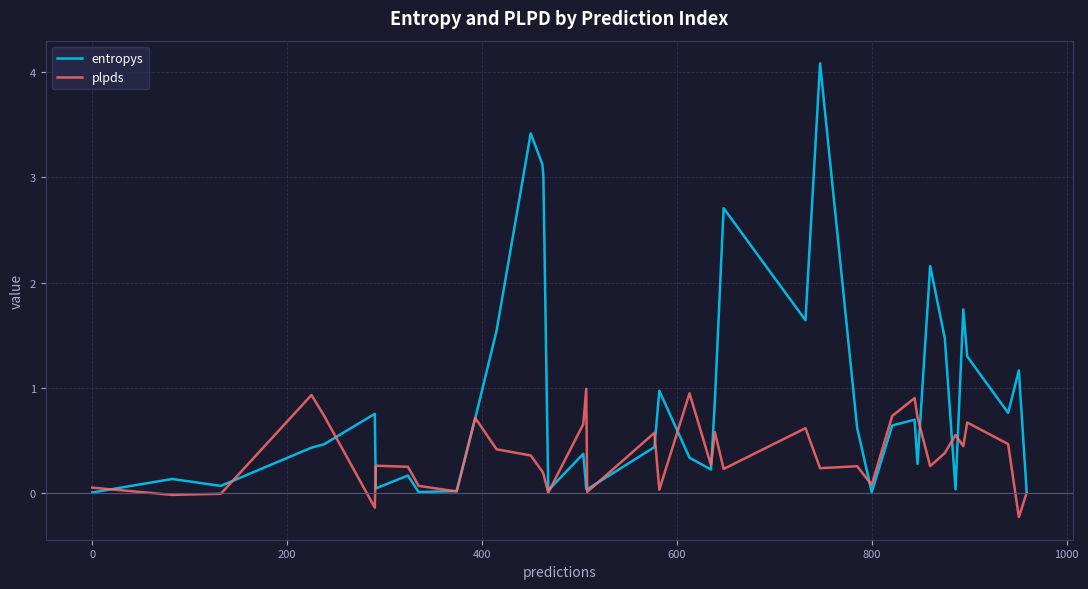

What is the maximum value for entropys?

4.1